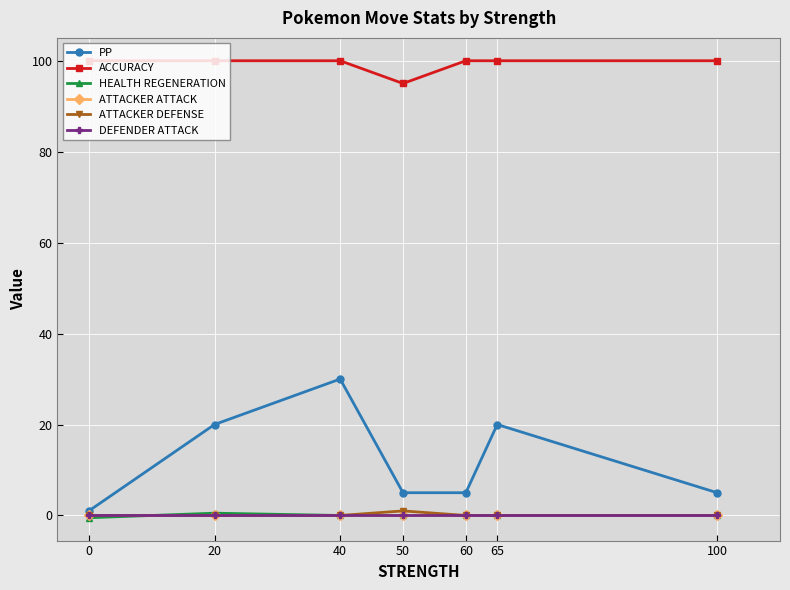

Does the chart have visible grid lines?

Yes